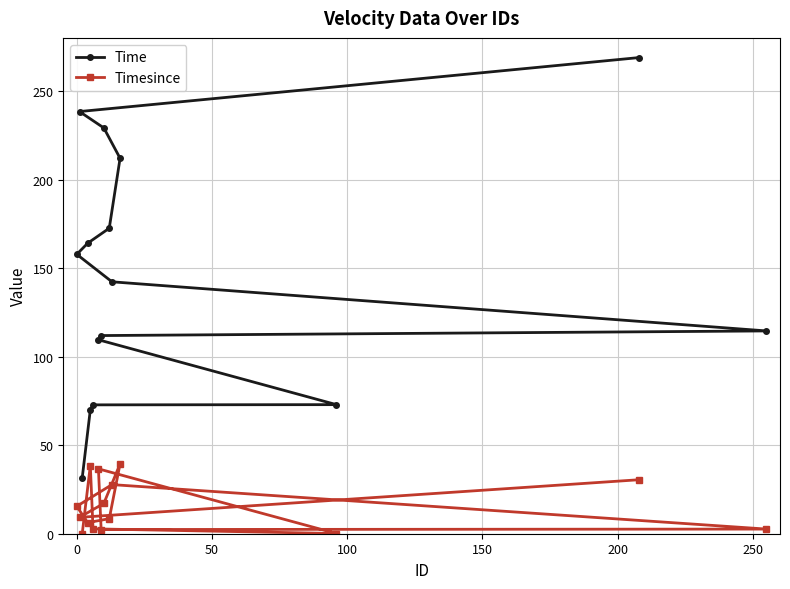

Reading left to right, list all the values displayed in this chart.

Time: 31.5	70.0	72.8	72.9	109.5	111.9	114.5	142.3	157.8	164.0	172.5	212.0	229.2	238.4	268.9
Timesince: 0.0	38.5	2.8	0.1	36.6	2.4	2.6	27.7	15.5	6.2	8.5	39.5	17.1	9.2	30.5